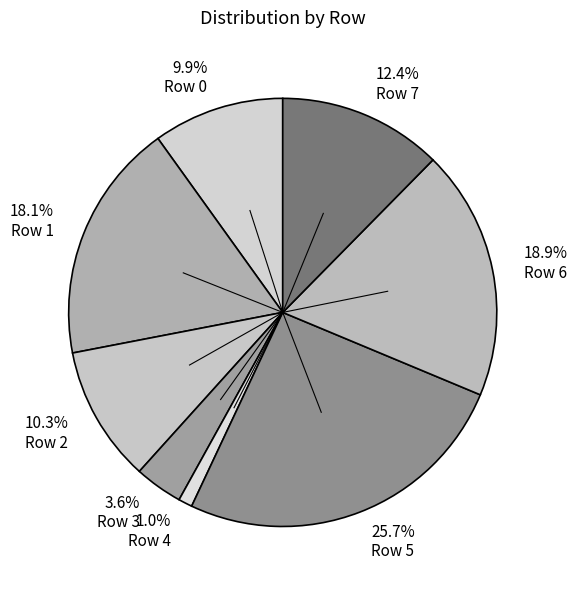

Is it true that Row 7 is 7% of the pie?

False